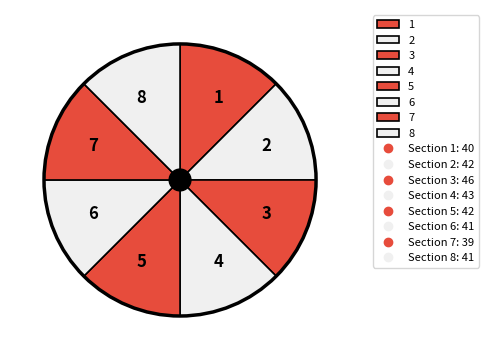

Approximately how many times larger is the value at 4 compared to 8?

1.0